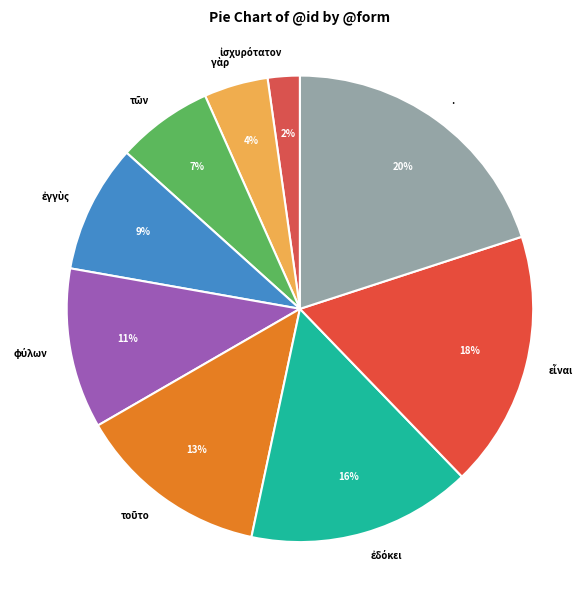

Which slice is the largest?

.